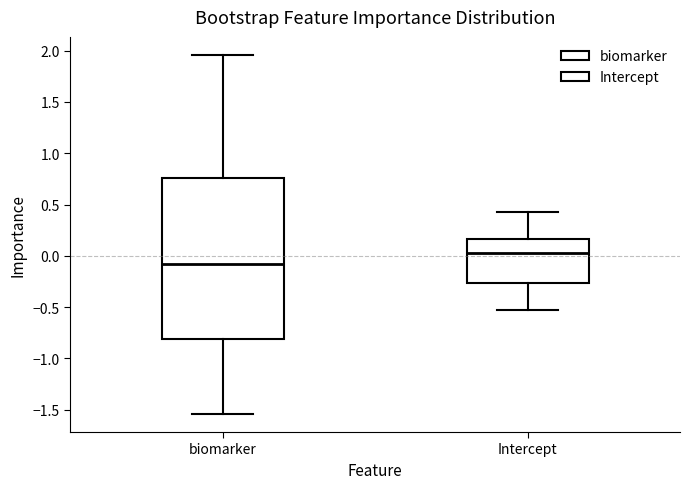

Reading left to right, read every box against the y-axis: the position of its median line, the range the box covers, and the ends of its whiskers. The values are not printed on the chart, so give them approximately, as read against the axis.

biomarker: median -0.10, box -0.80 to 0.75, whiskers -1.55 to 1.95
Intercept: median 0.05, box -0.25 to 0.15, whiskers -0.55 to 0.45